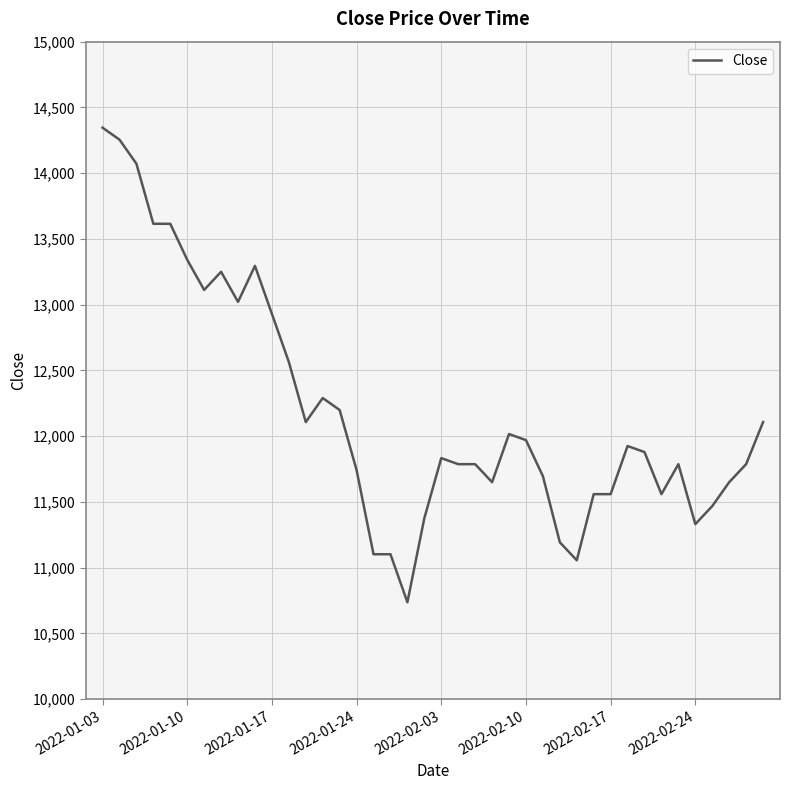

Does the chart display data point markers on the line(s)?

No